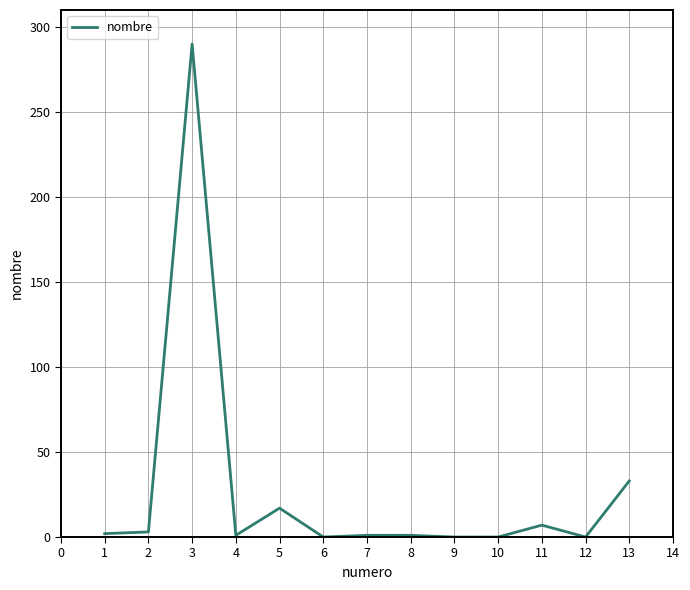

What is the greatest value displayed?

290